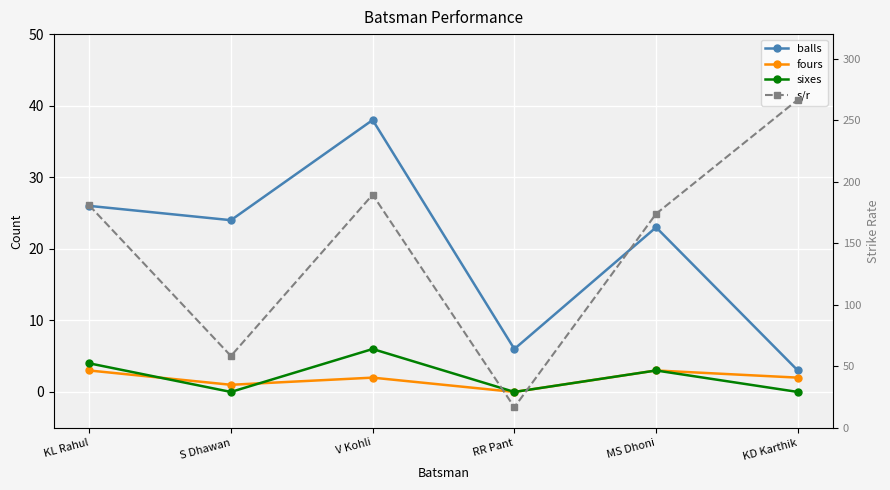

The value of fours at KD Karthik is 3.5. True or false?

False